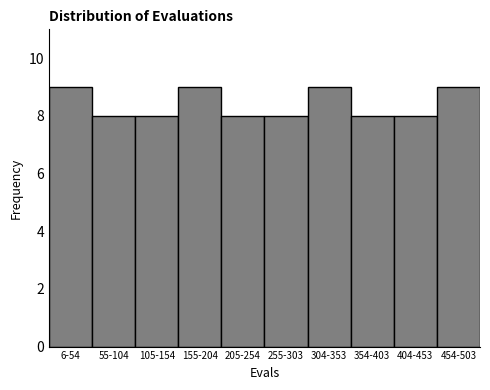

Reading left to right, list all the values displayed in this chart.

9	8	8	9	8	8	9	8	8	9